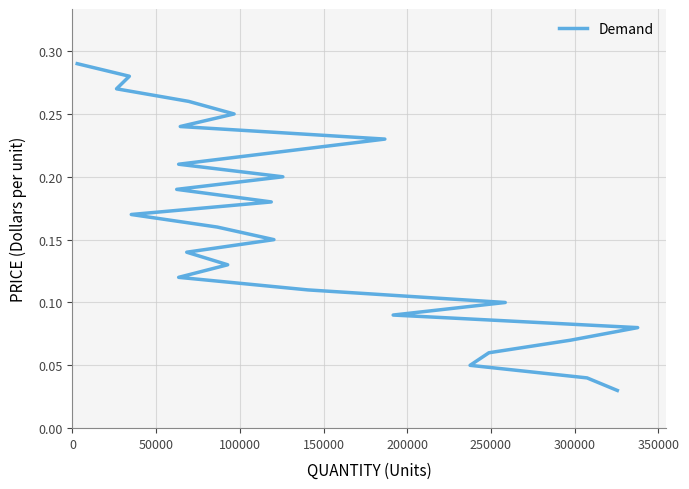

What is the change in value from 250000 to 18?

-0.1